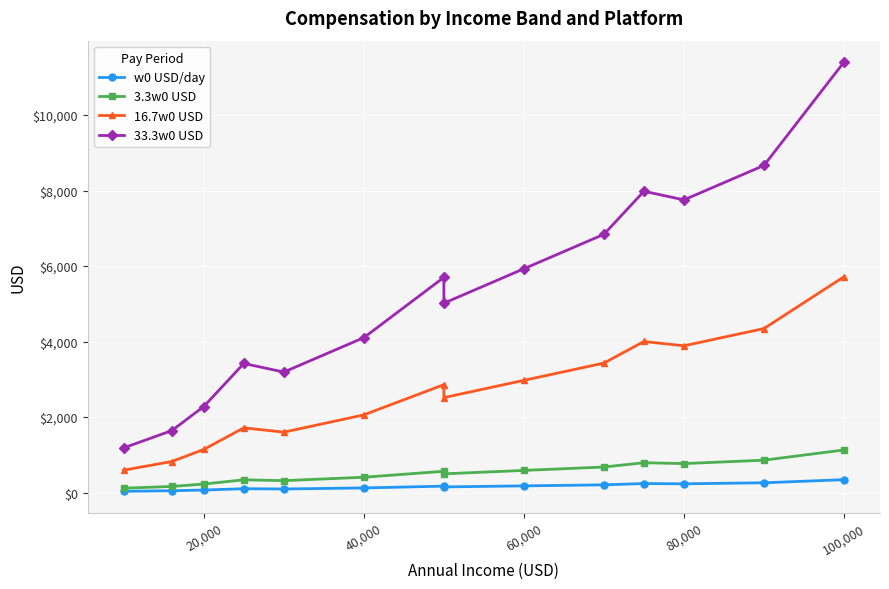

Is the value of w0 USD/day at 100,000 greater than the value of 33.3w0 USD at 20,000?

No